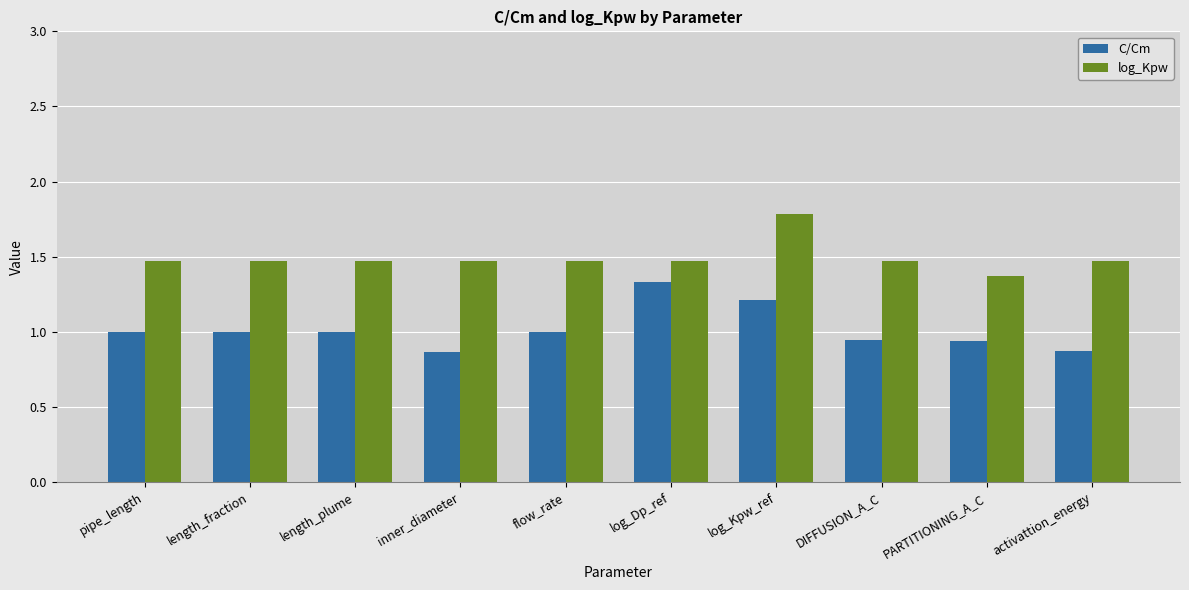

The value of C/Cm at pipe_length is 0.6. True or false?

False